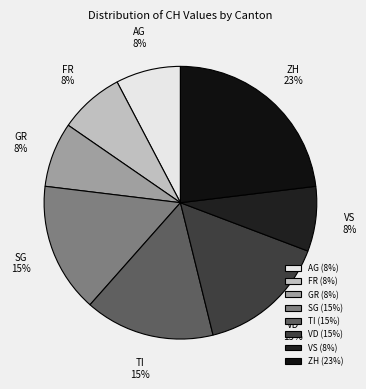

Which slice is the largest?

ZH